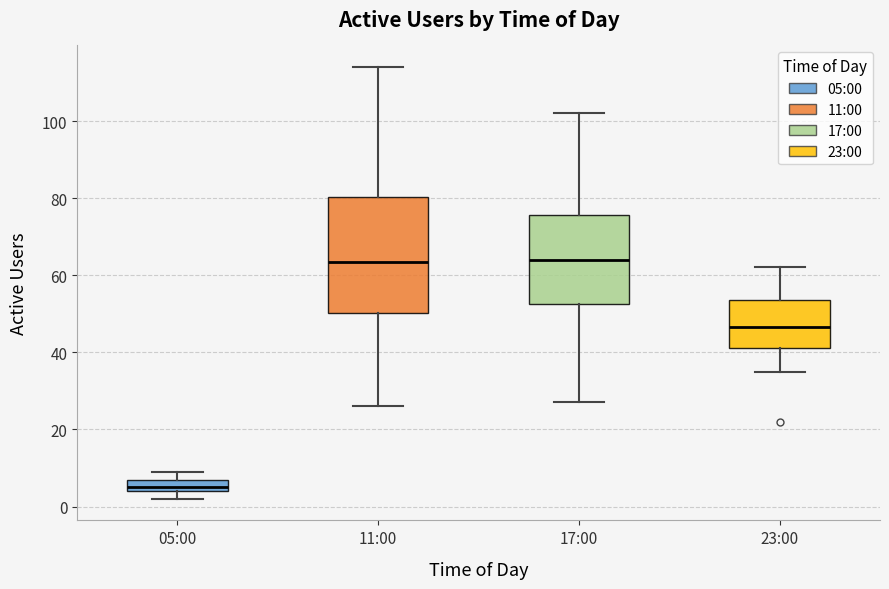

Which box has the lowest median line?

05:00